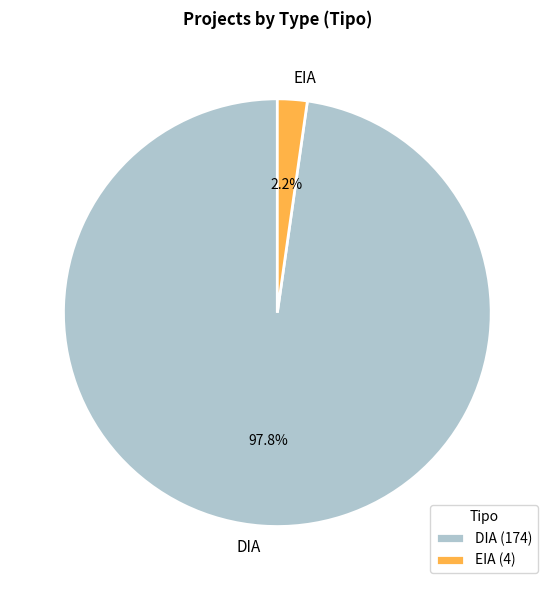

How many slices are in this pie chart?

2